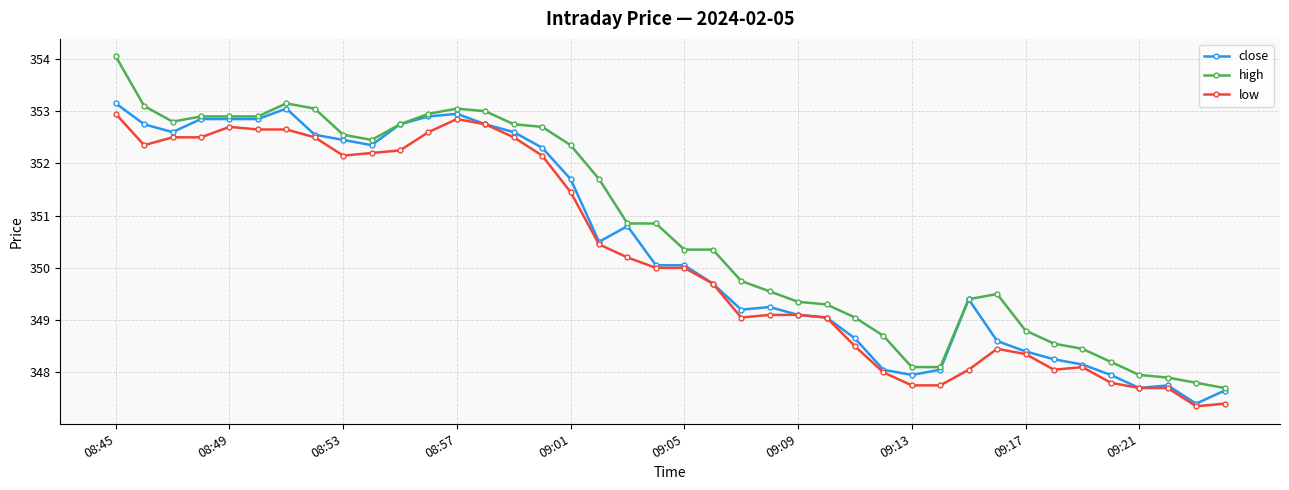

What is the value of the low point at the 36th from the left?

347.8